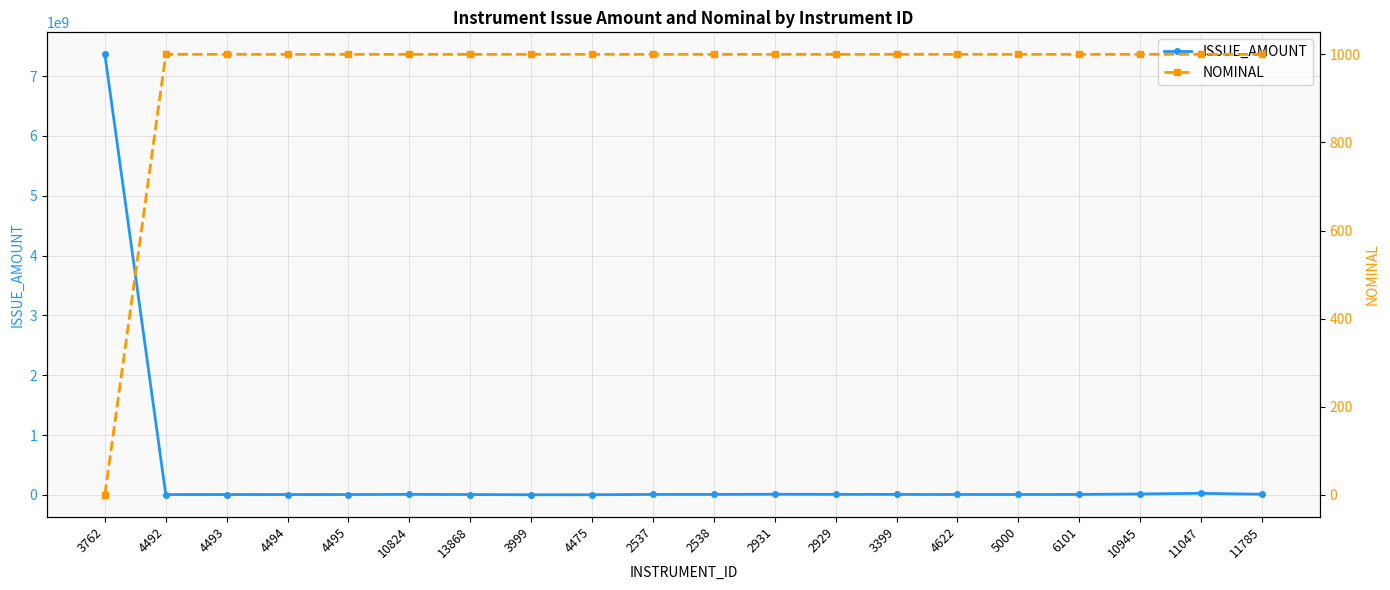

Where is NOMINAL nearest to the value 500?

3762